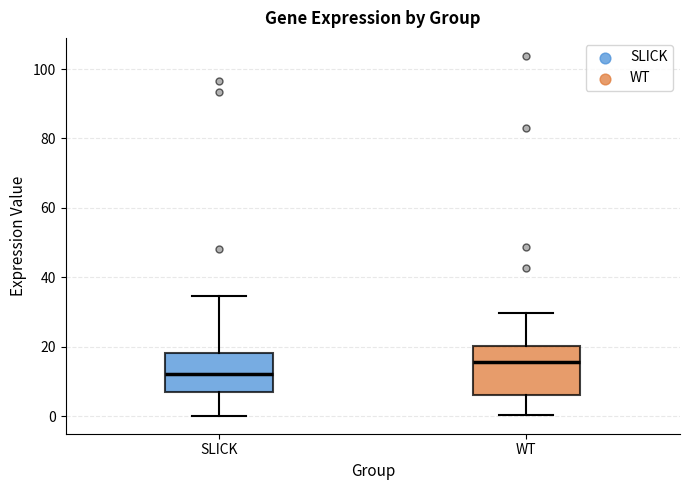

Reading left to right, read every box against the y-axis: the position of its median line, the range the box covers, and the ends of its whiskers. The values are not printed on the chart, so give them approximately, as read against the axis.

SLICK: median 12, box 8 to 18, whiskers 0 to 34
WT: median 16, box 6 to 20, whiskers 0 to 30